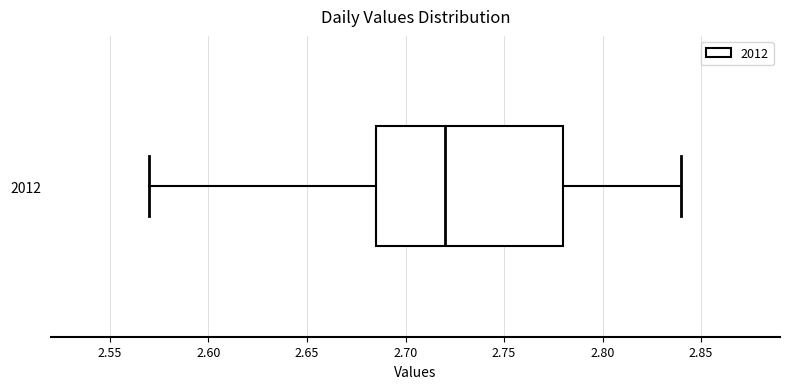

Read this box plot against the x-axis: the position of the median line, the range covered by the box, and the ends of both whiskers. The values are not printed on the chart, so give them approximately, as read against the axis.

median 2.720, box 2.685 to 2.780, whiskers 2.570 to 2.840